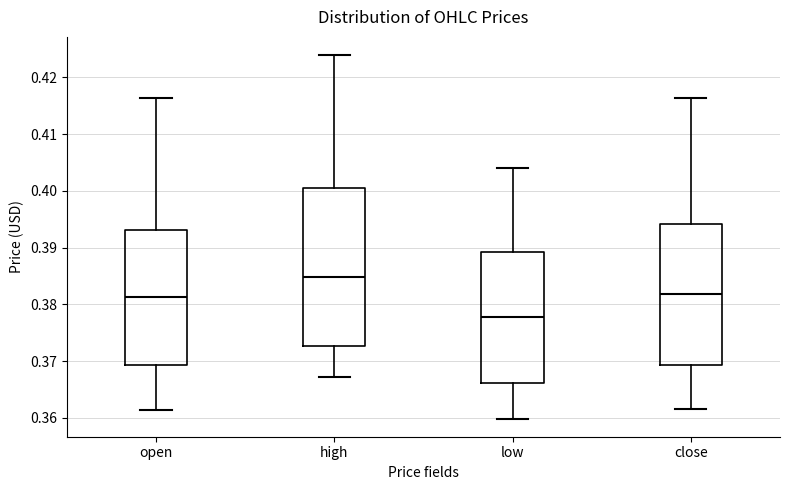

Which box has the highest median line?

high